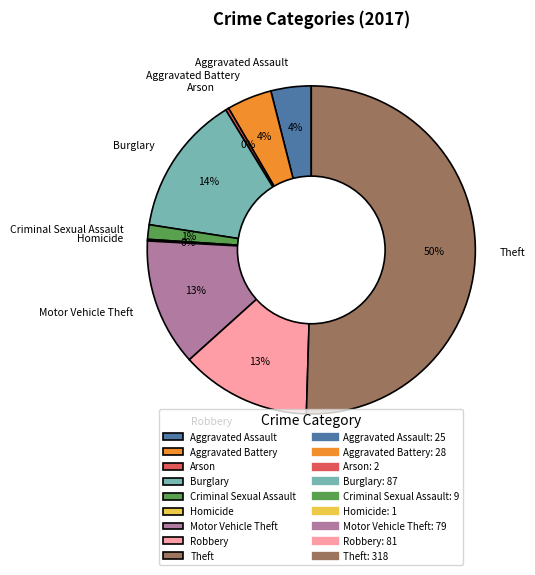

To the nearest percent, what percentage of the pie is Aggravated Battery?

4%